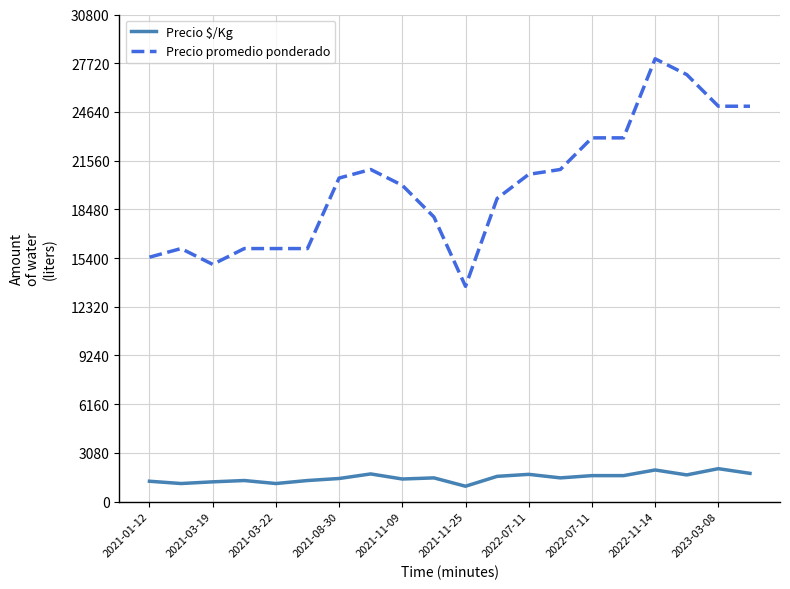

True or false: Precio promedio ponderado and Precio $/Kg intersect in this chart.

False